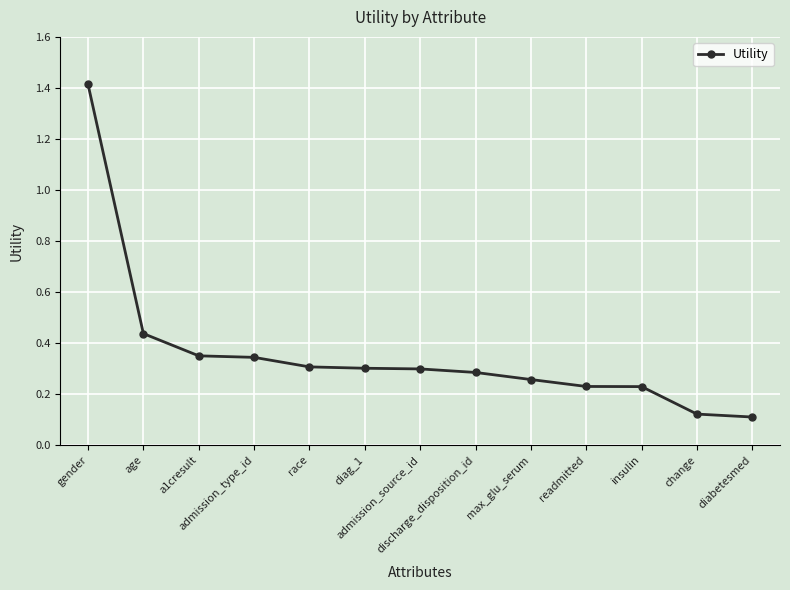

Which has a higher value, gender or admission_type_id?

gender